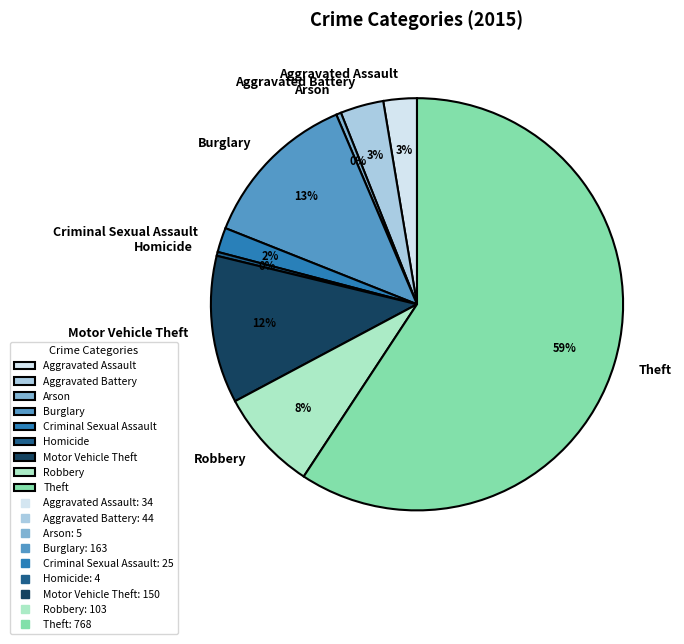

Is there any slice that represents more than half of the pie?

Yes